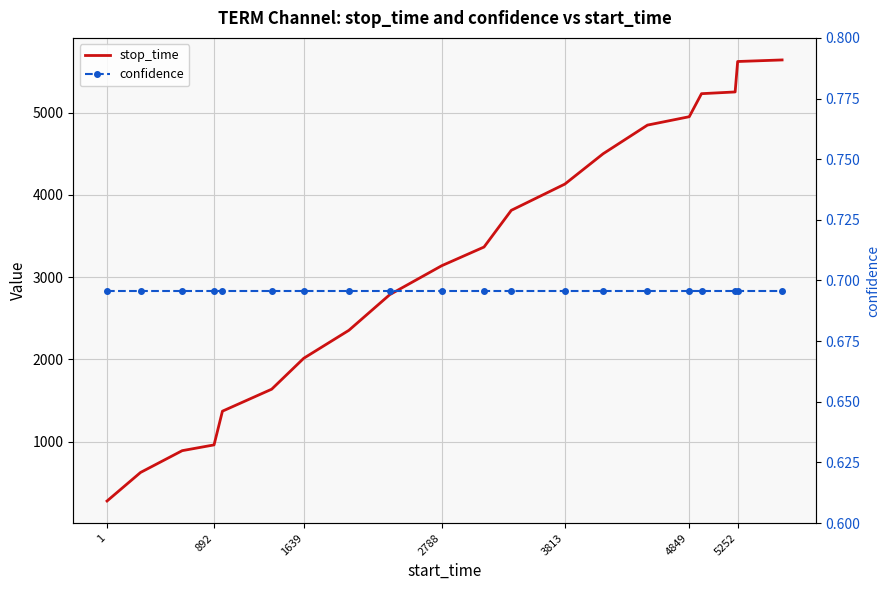

What is the average value of the stop_time series?

3170.4